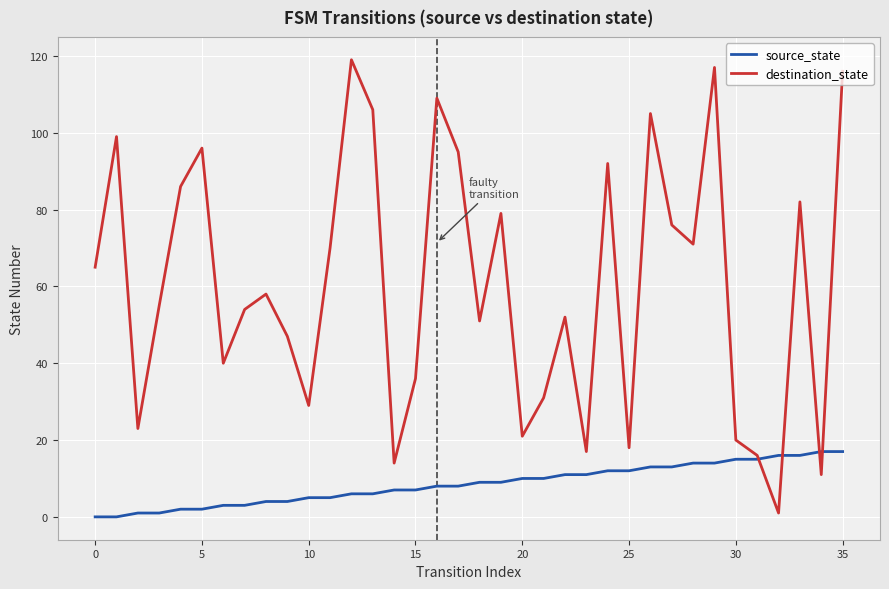

What is the maximum value shown in the chart?

119